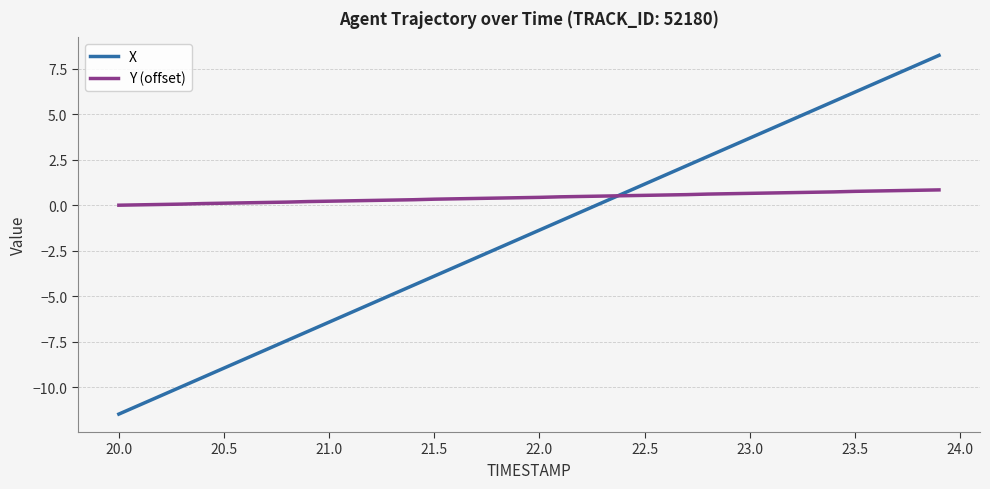

What is the difference between the maximum and minimum values in the Y (offset) series?

0.8